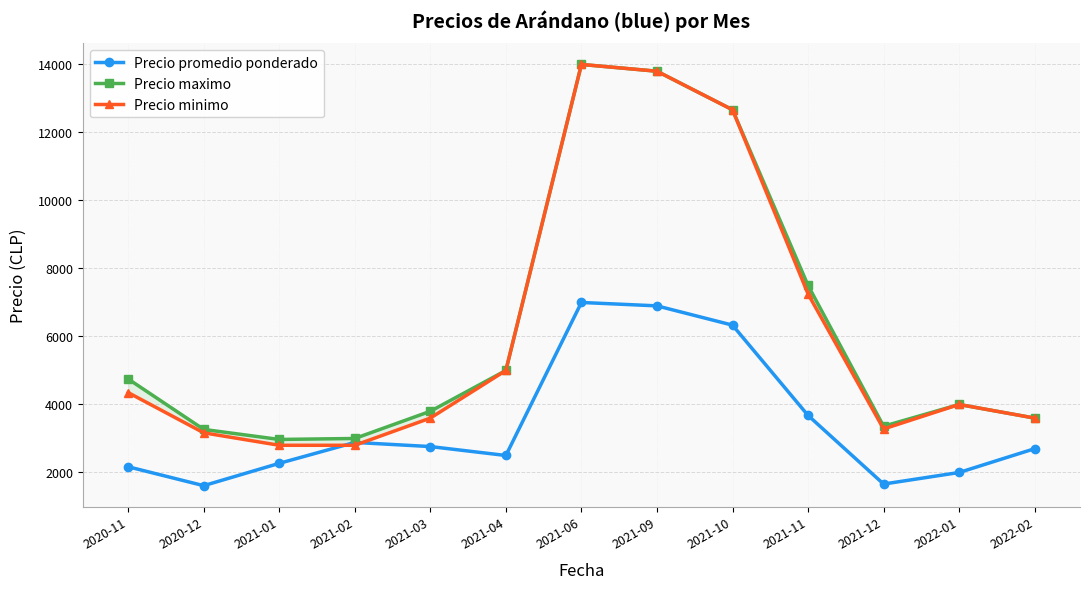

How many lines are shown in the chart?

3